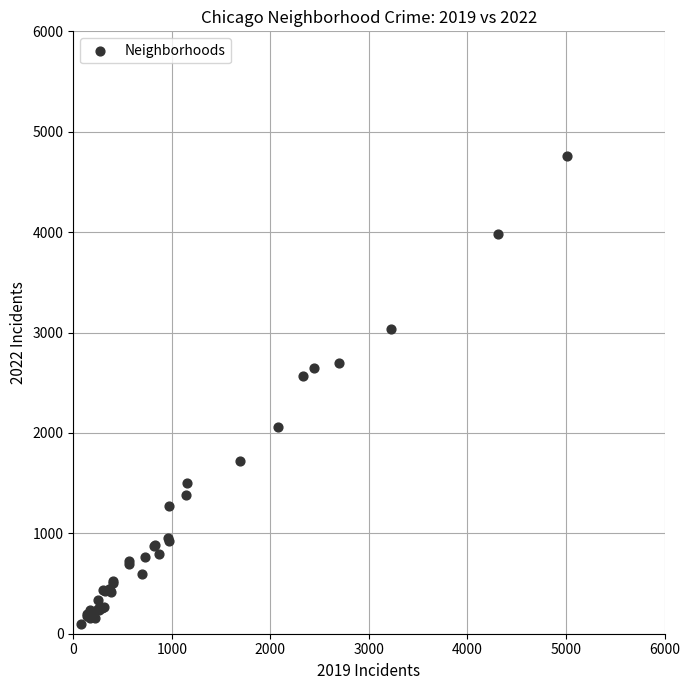

What Y value in the scatter plot is closest to 2431?

2566